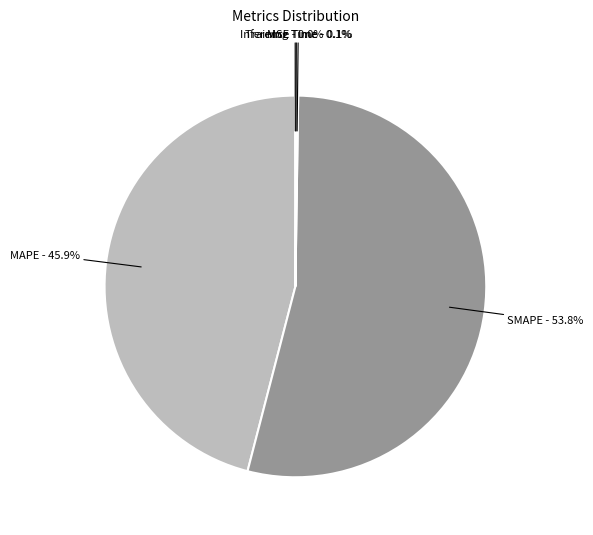

Is there a majority slice in this chart?

Yes